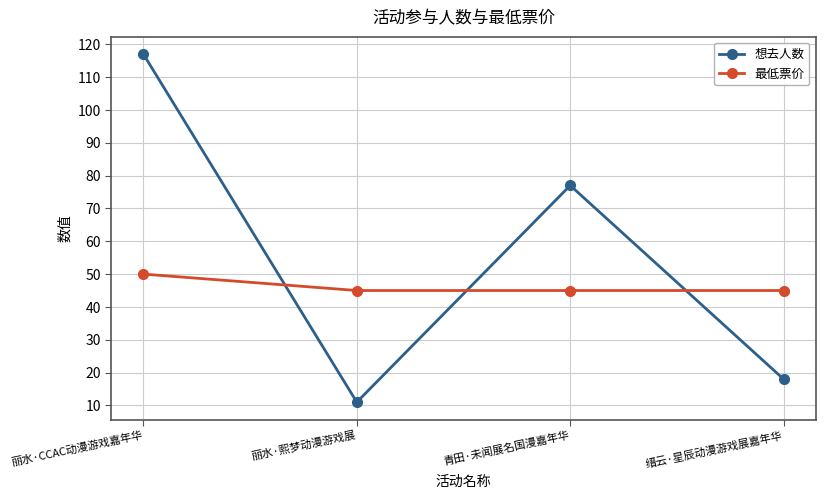

How many intersections are there between 想去人数 and 最低票价?

3